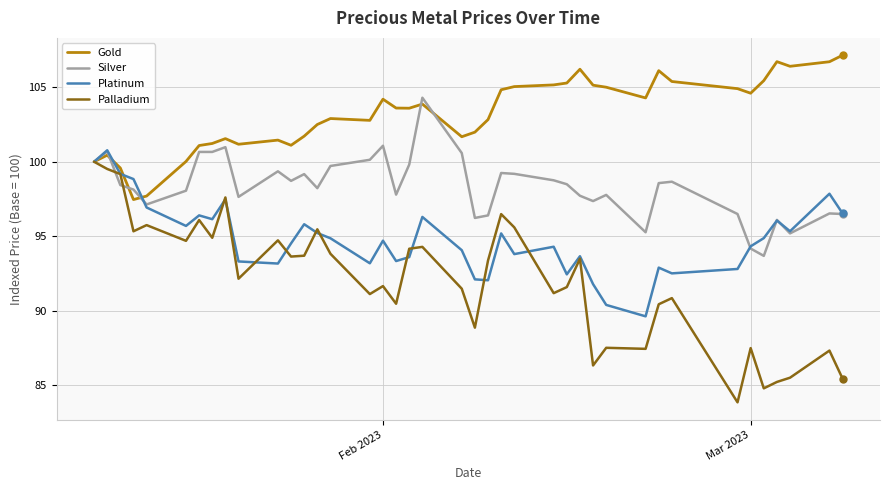

Which series has the largest total across all categories?

Gold